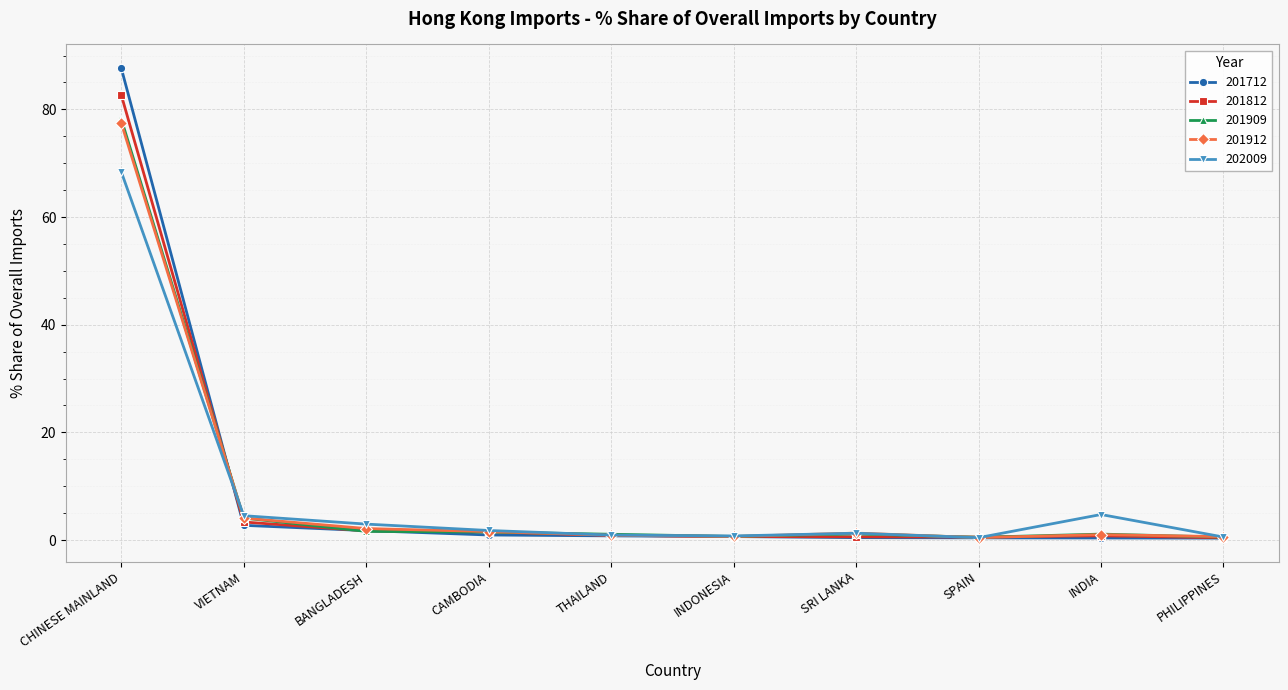

At which label is 201912 closest to 38?

VIETNAM